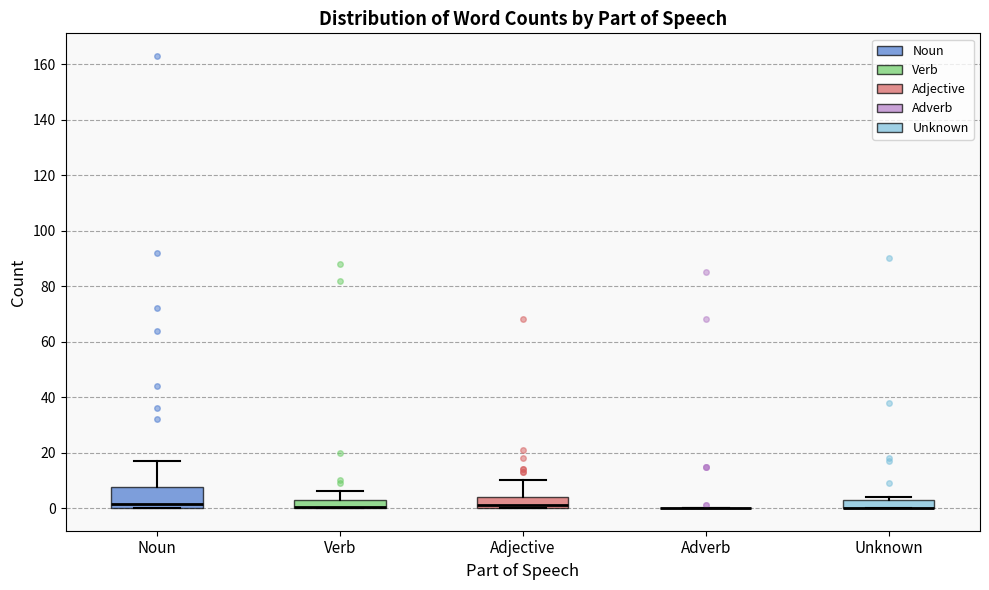

Which box is the tallest, from its lower edge to its upper edge?

Noun